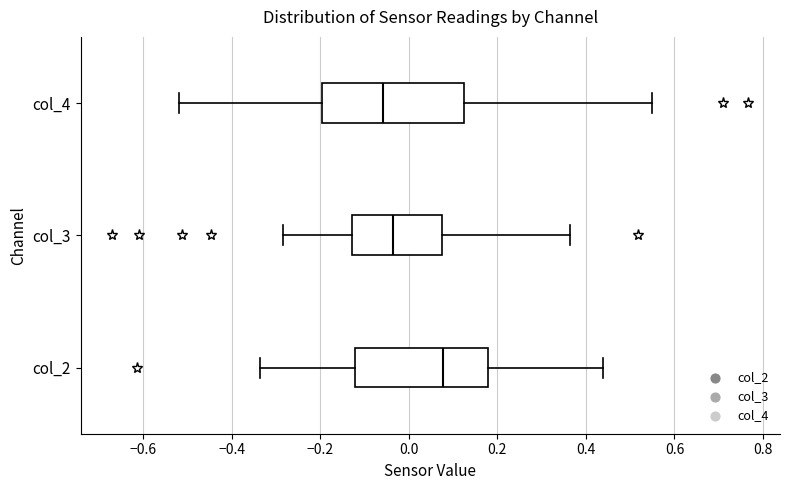

Where is the left edge of the box for col_3 on the x-axis? The values are not printed on the chart, so give them approximately, as read against the axis.

-0.12